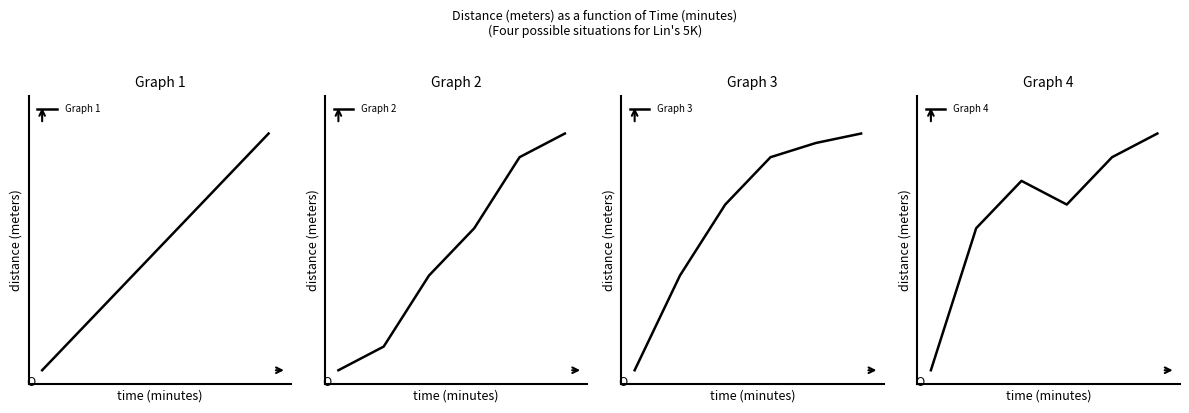

What is the difference between the maximum and second lowest values in the Graph 4 series?

2.0